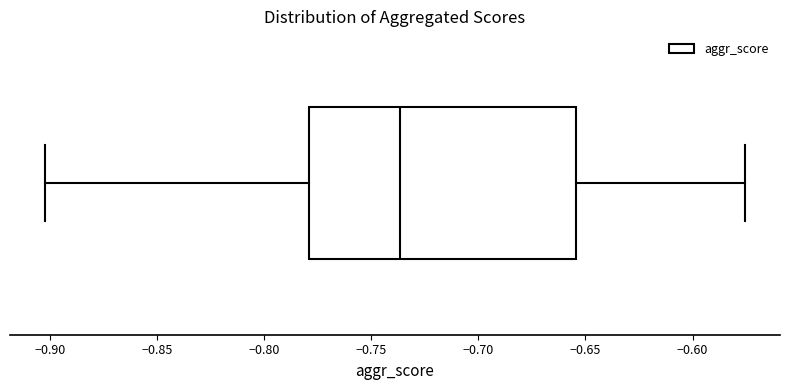

Where is the left edge of the box on the x-axis? The values are not printed on the chart, so give them approximately, as read against the axis.

-0.780